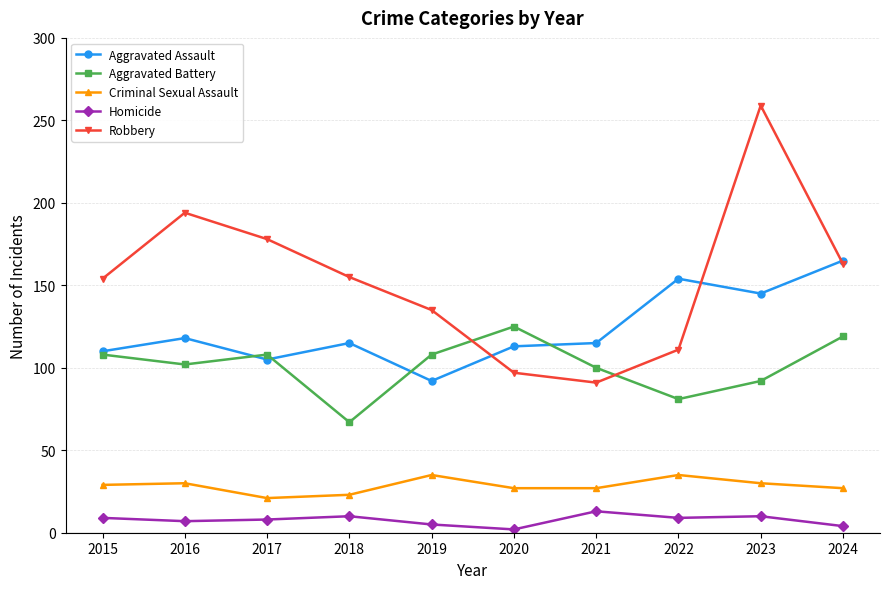

What is the difference between the Robbery values at 2024 and 2018?

8